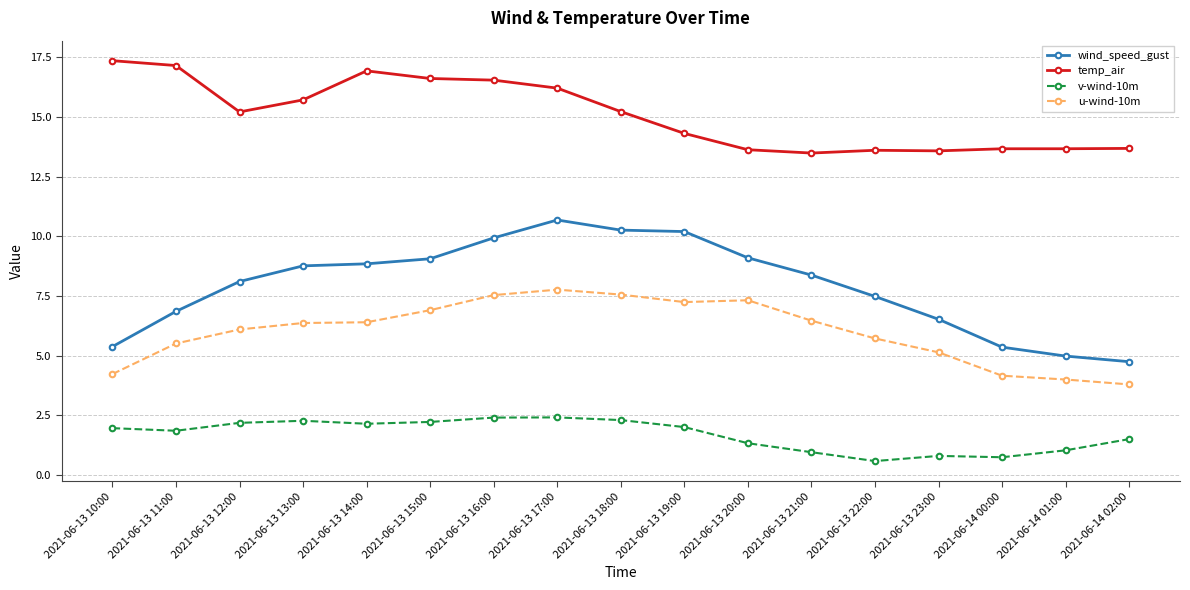

What is the difference between the maximum and minimum values in the temp_air series?

3.9